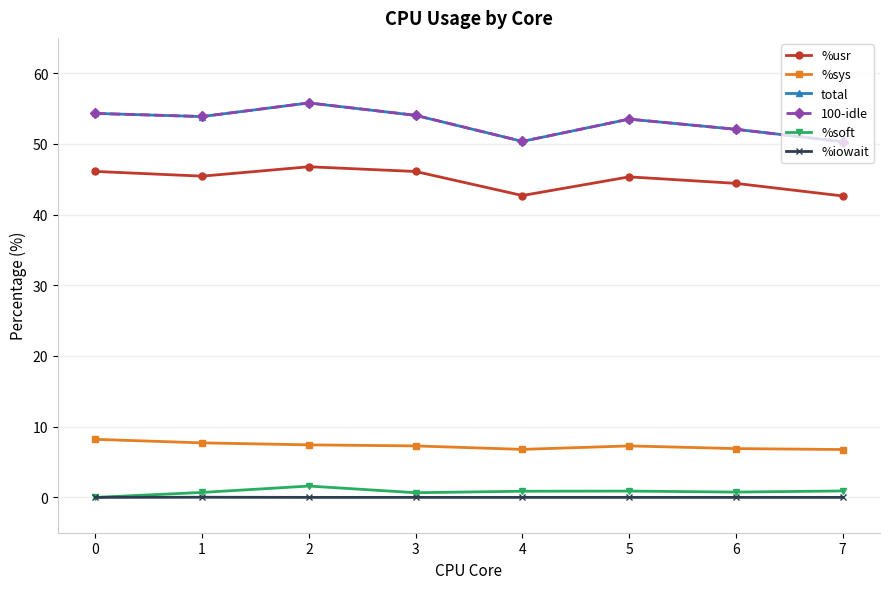

What is the total value across all series at 2?

167.4